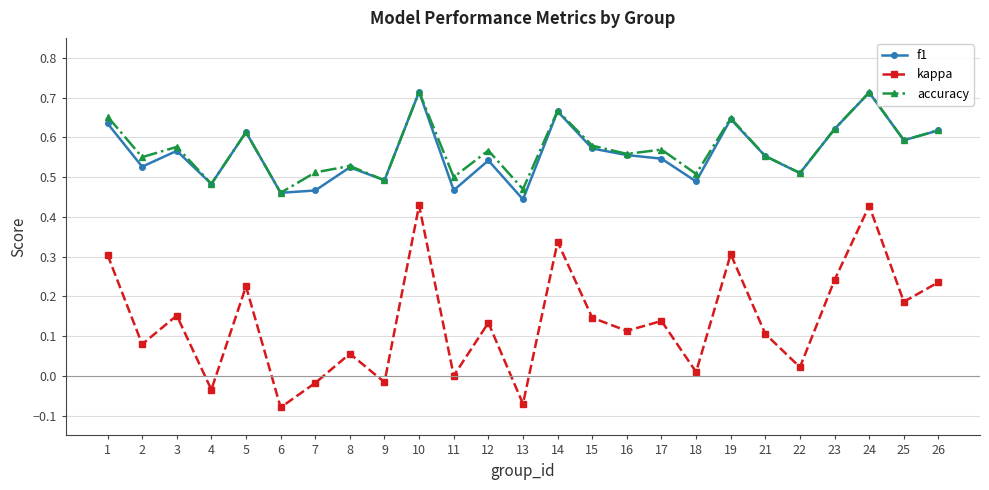

The value of kappa at 1 is 0.3. True or false?

True